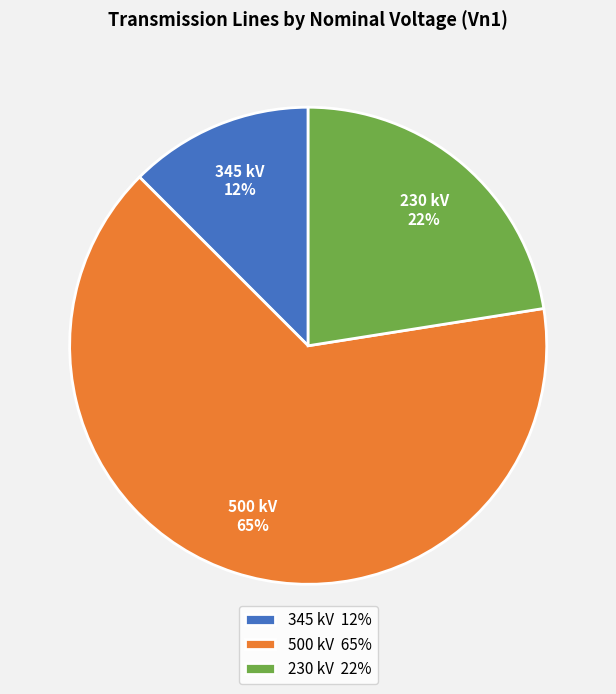

To the nearest percent, what is the average slice percentage?

33%